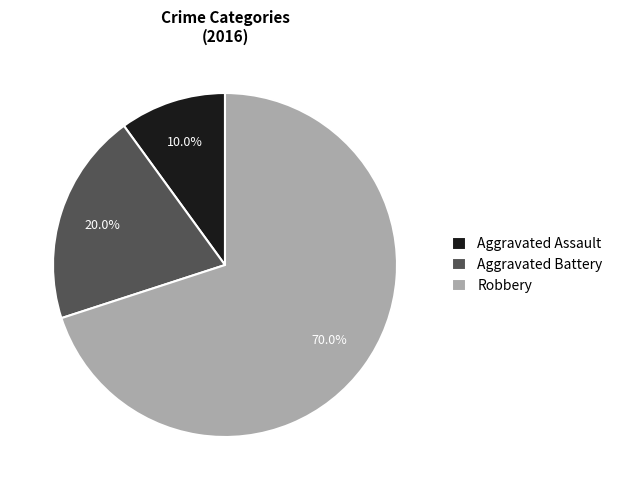

True or false: Robbery accounts for 83% of the total.

False